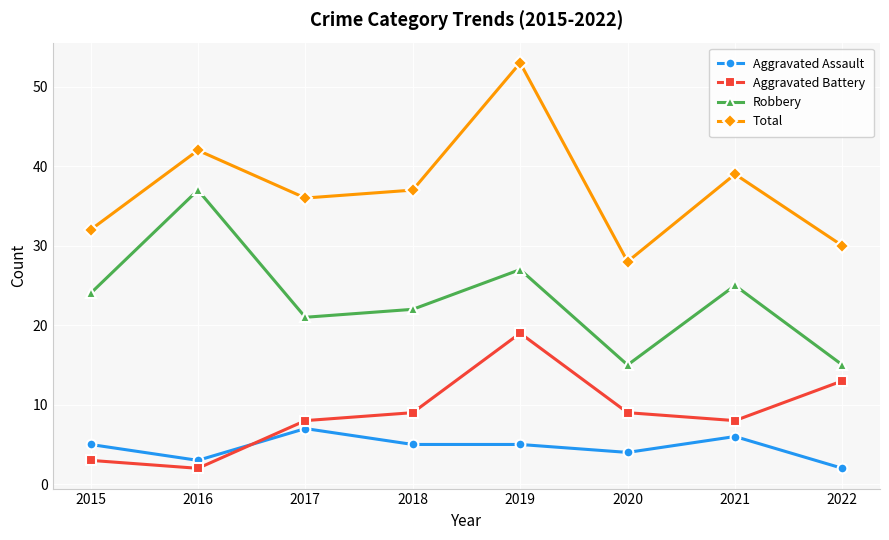

What is the highest value of the Total series?

53